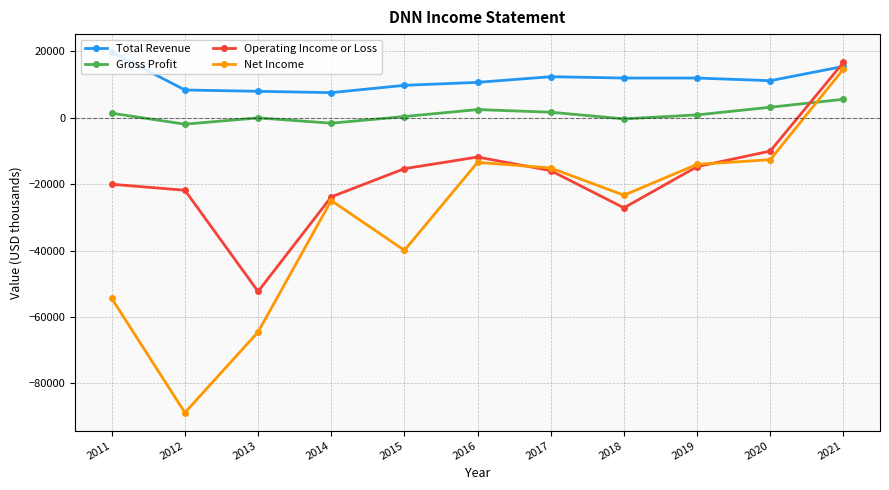

Rank the series at 2012 from highest to lowest value.

Total Revenue, Gross Profit, Operating Income or Loss, Net Income